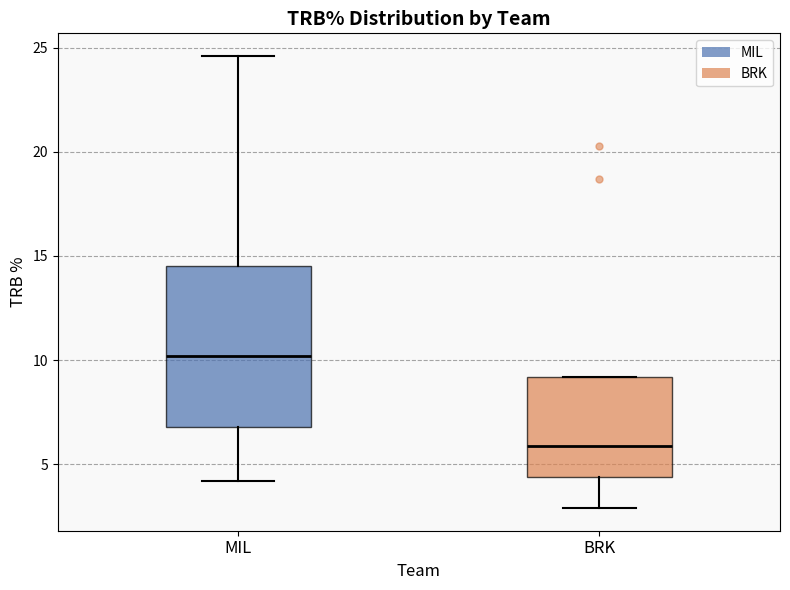

Reading left to right, read every box against the y-axis: the position of its median line, the range the box covers, and the ends of its whiskers. The values are not printed on the chart, so give them approximately, as read against the axis.

MIL: median 10.0, box 7.0 to 14.5, whiskers 4.0 to 24.5
BRK: median 6.0, box 4.5 to 9.0, whiskers 3.0 to 9.0